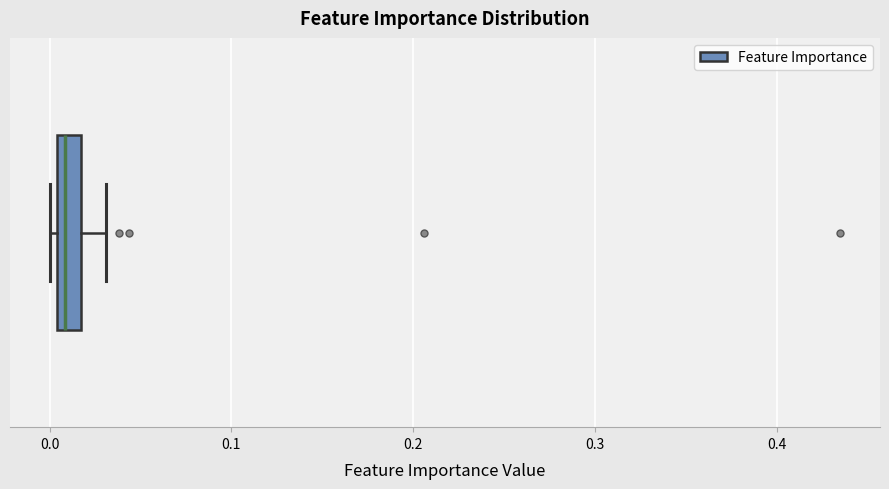

Where is the right edge of the box on the x-axis? The values are not printed on the chart, so give them approximately, as read against the axis.

0.02